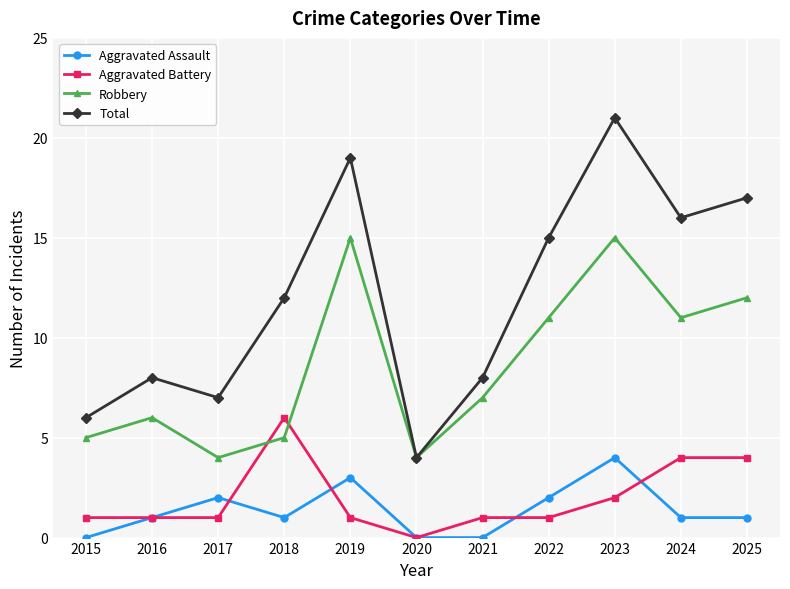

Does the chart display data point markers on the line(s)?

Yes